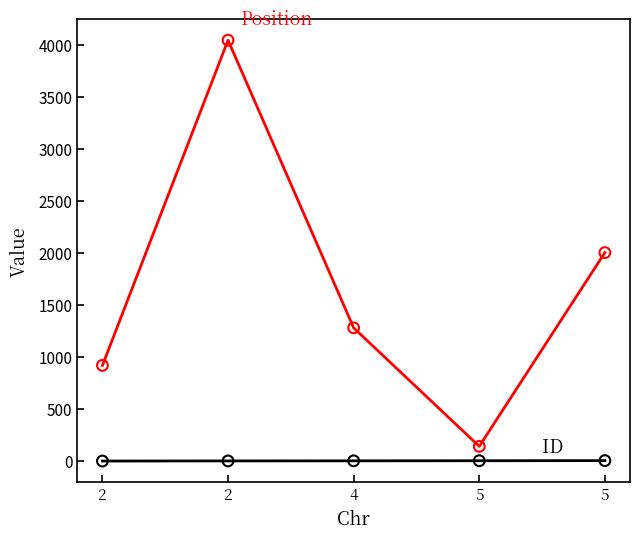

How many lines are shown in the chart?

2